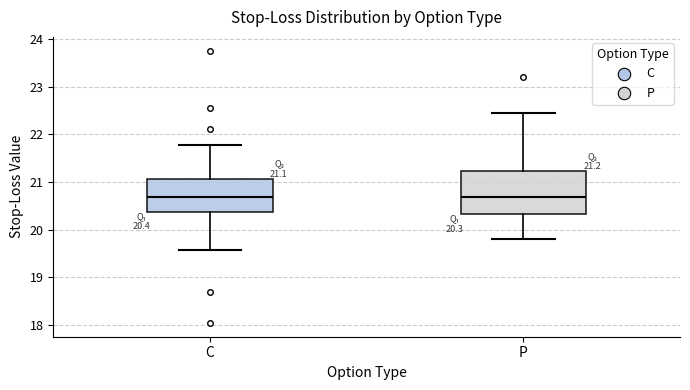

Comparing the boxes themselves (not the whiskers), which one is the tallest?

P